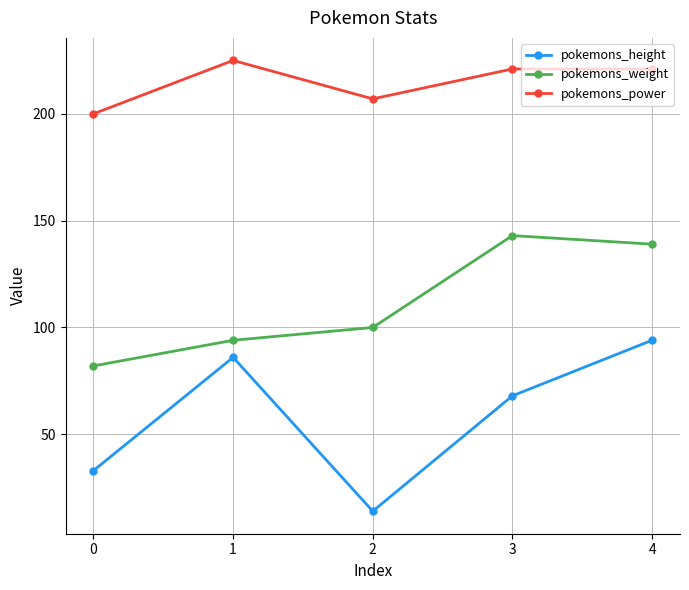

Is the value of pokemons_power at 3 greater than the value of pokemons_height at 2?

Yes